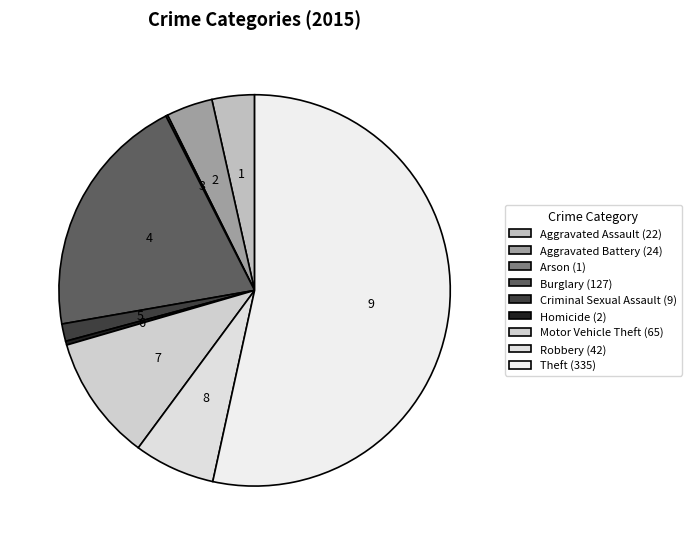

What is the largest slice in the pie chart?

Theft